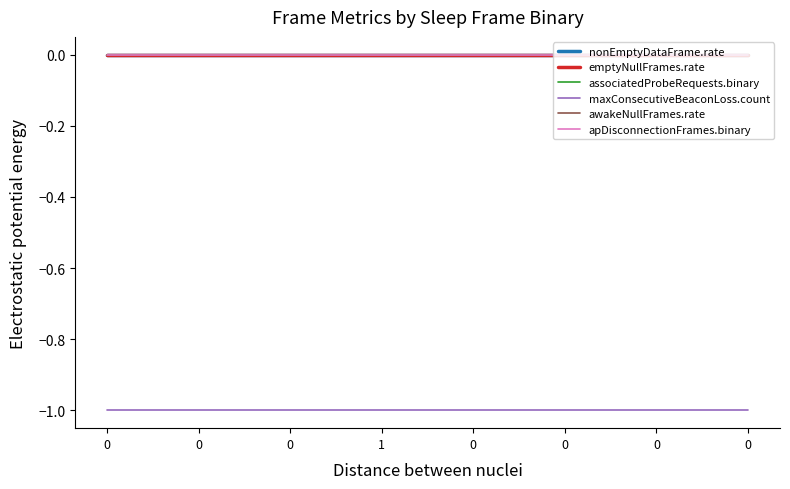

True or false: emptyNullFrames.rate and apDisconnectionFrames.binary cross at least once.

False